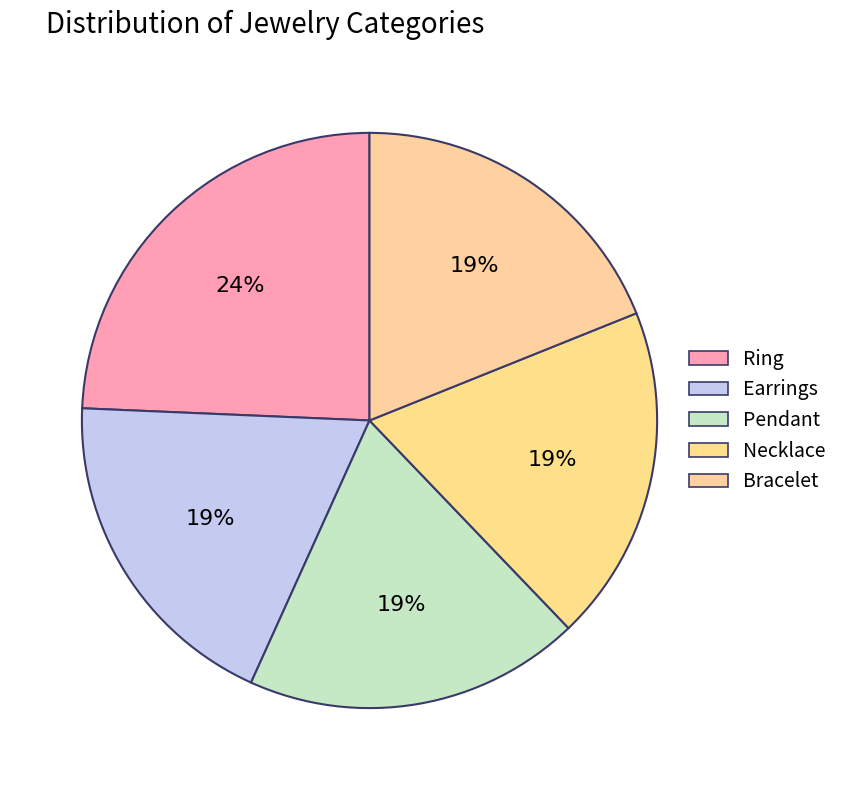

Is it true that Earrings is 19% of the pie?

True